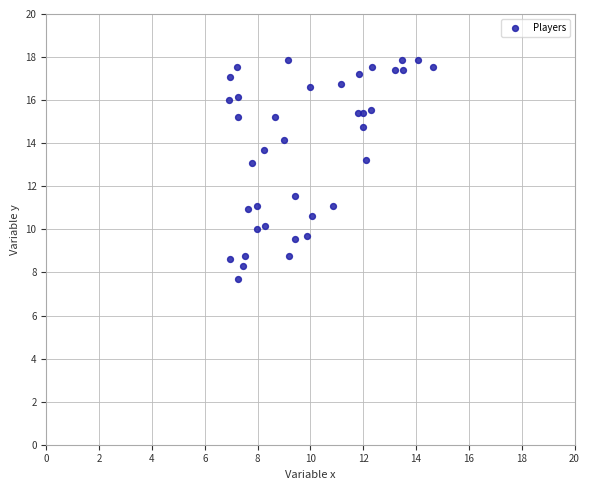

What is the range of X values (max minus min)?

7.7